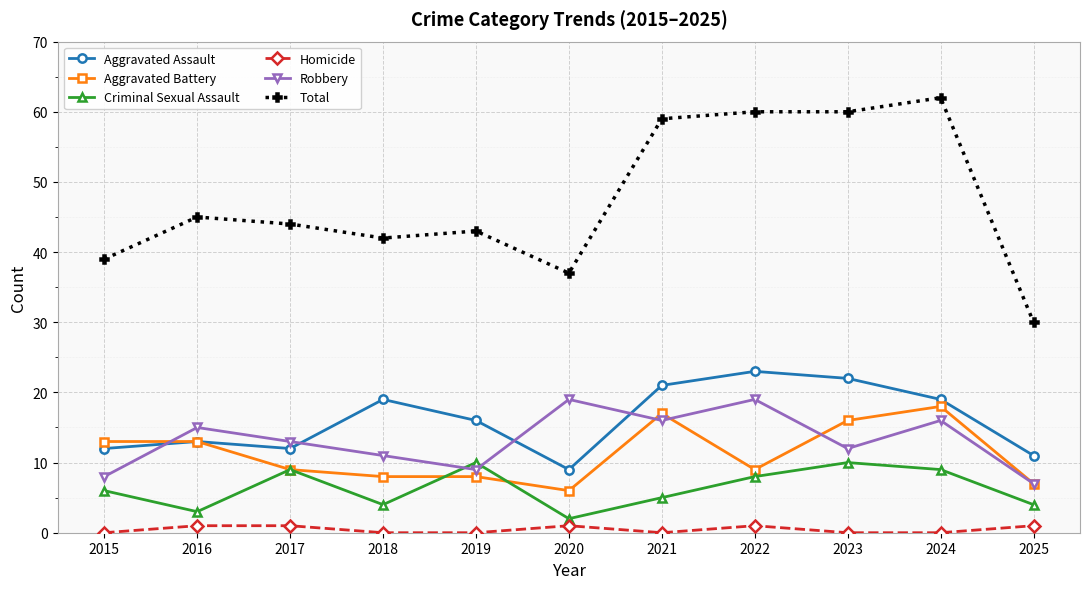

True or false: Aggravated Assault and Total cross at least once.

False